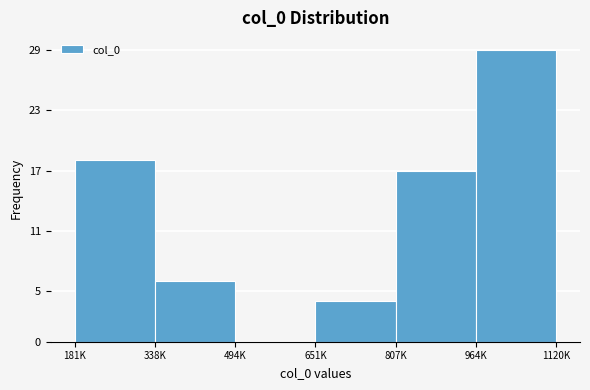

Reading left to right, list all the values displayed in this chart.

181K=18	338K=6	494K=0	651K=4	807K=17	964K=29